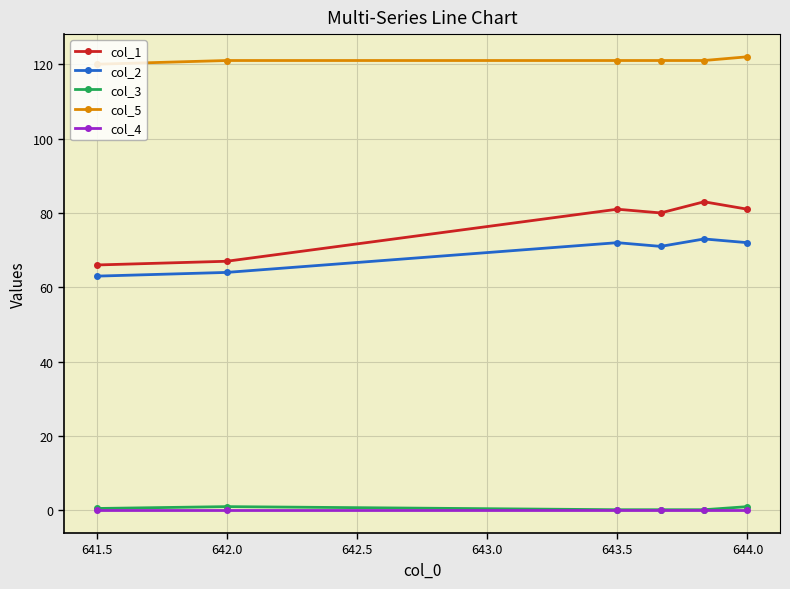

True or false: col_5 and col_3 intersect in this chart.

False